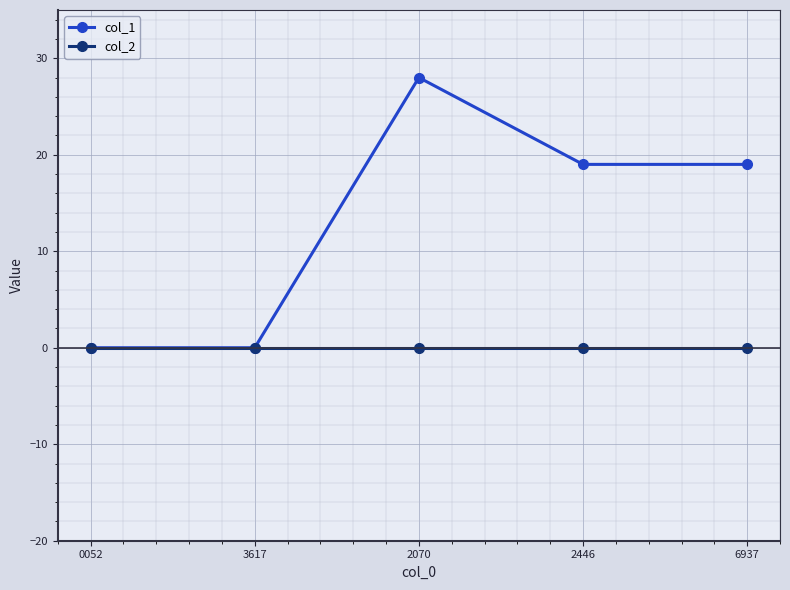

At which category does the chart reach its peak across all series?

2070